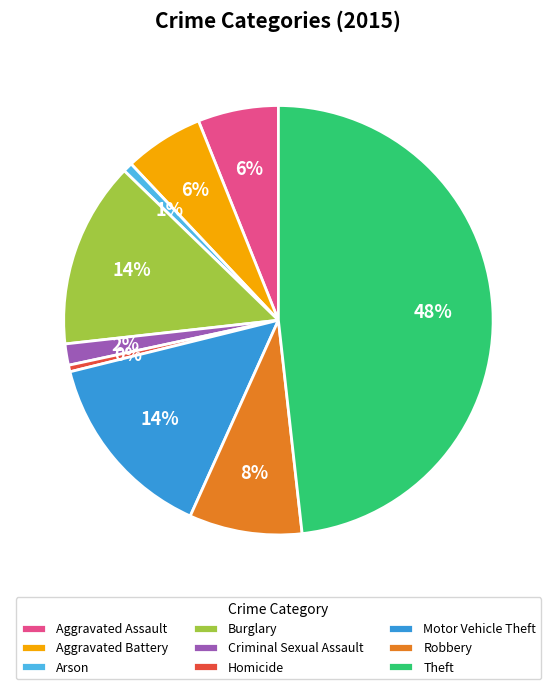

To the nearest percent, what is the combined percentage of Motor Vehicle Theft and Arson?

15%